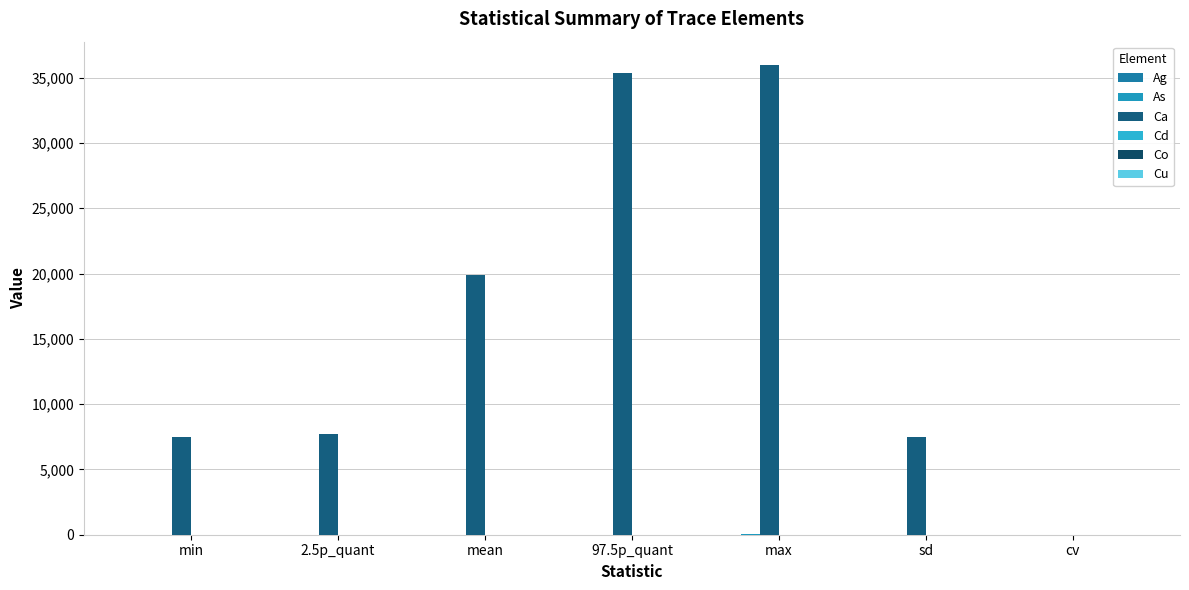

What is the minimum value for Cd?

0.1